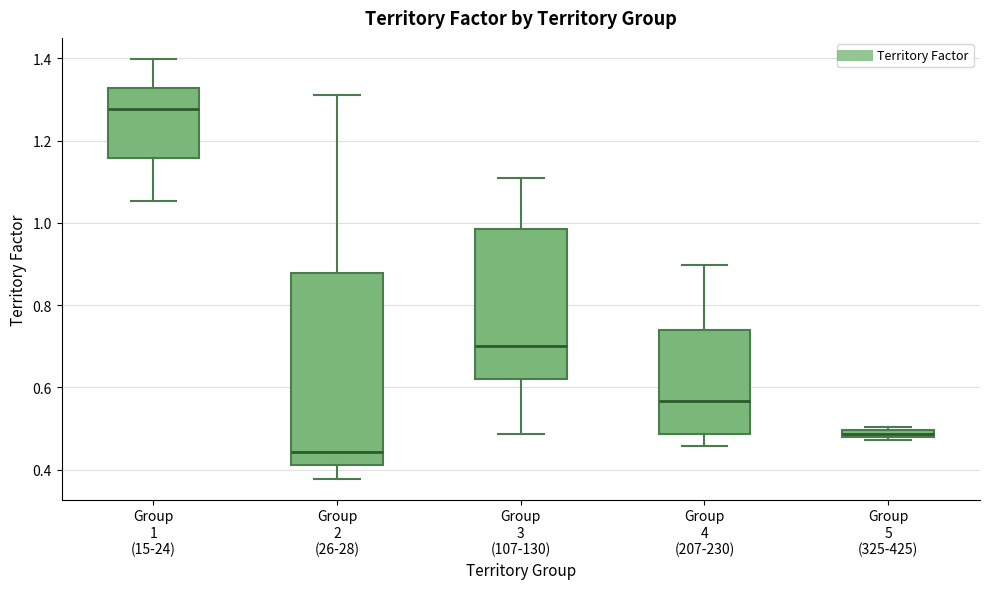

Where does the upper whisker of the box for Group 4 (207-230) end on the y-axis? The values are not printed on the chart, so give them approximately, as read against the axis.

0.90